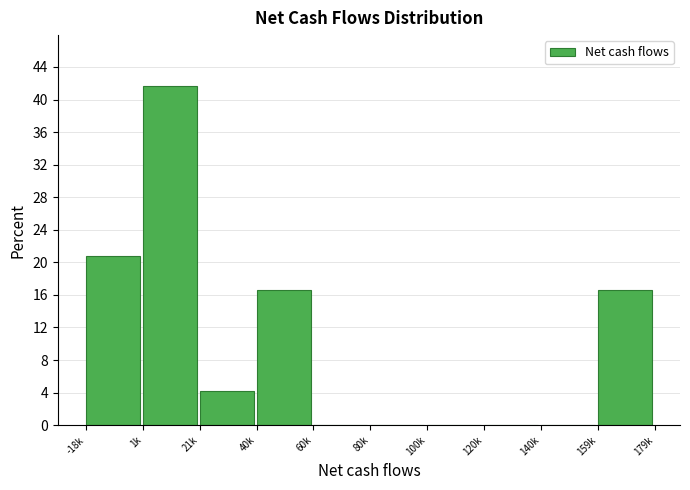

Reading left to right, extract all data points from this chart.

-18k=20.8	1k=41.7	21k=4.2	40k=16.7	60k=0.0	80k=0.0	100k=0.0	120k=0.0	140k=0.0	159k=16.7